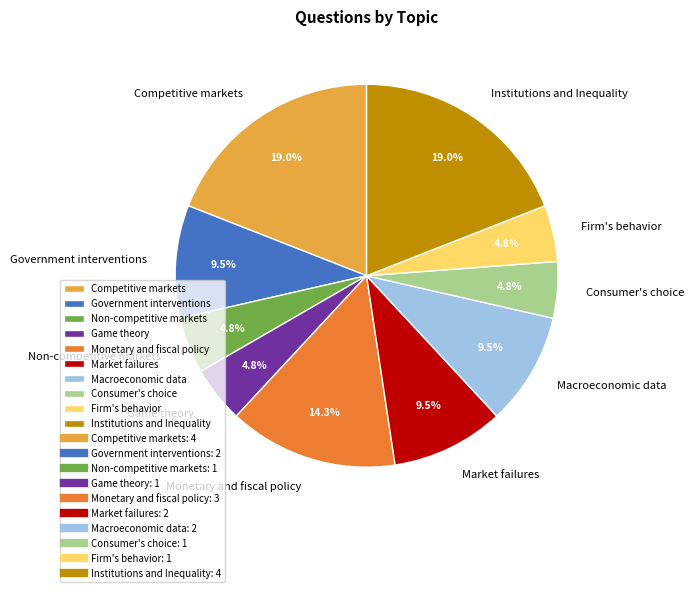

To the nearest percent, what is the difference between the largest and smallest slice percentages?

14%